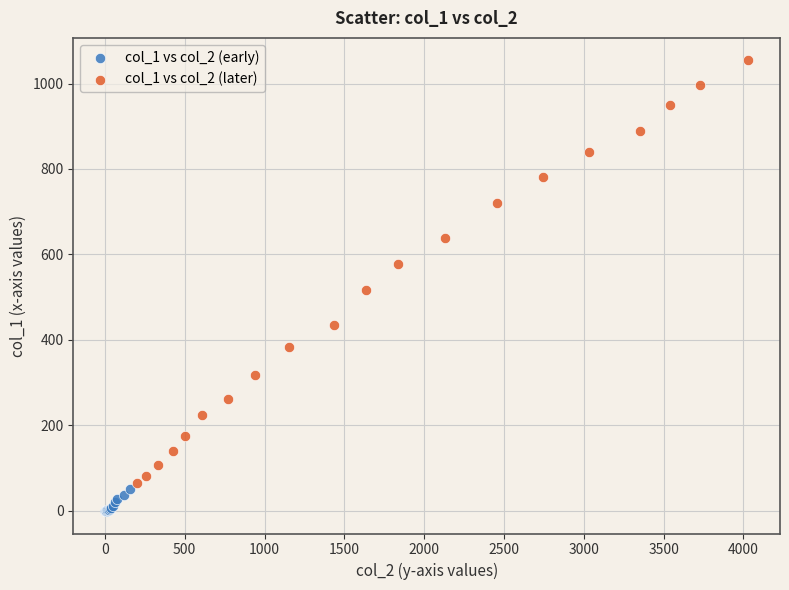

Which series has the largest Y range (max minus min)?

col_1 vs col_2 (later)